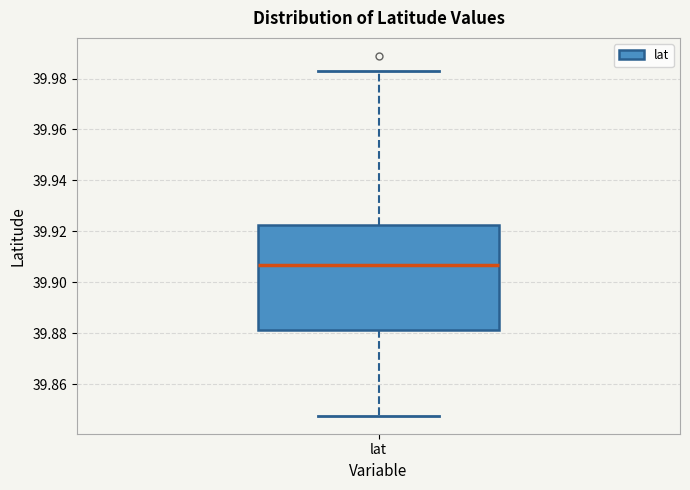

Where does the upper whisker of the box for lat end on the y-axis? The values are not printed on the chart, so give them approximately, as read against the axis.

39.982